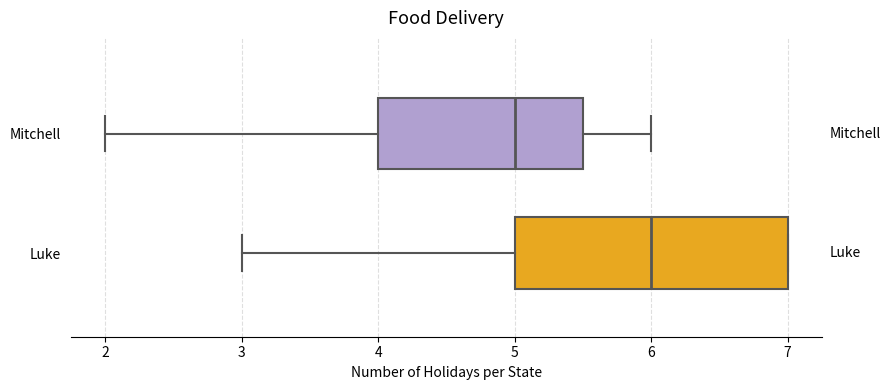

Reading bottom to top, transcribe this box plot: for each box, give where its median line is, the range the box spans, and where its two whiskers end, as read against the x-axis. The values are not printed on the chart, so give them approximately, as read against the axis.

Luke: median 6.0, box 5.0 to 7.0, whiskers 3.0 to 7.0
Mitchell: median 5.0, box 4.0 to 5.5, whiskers 2.0 to 6.0